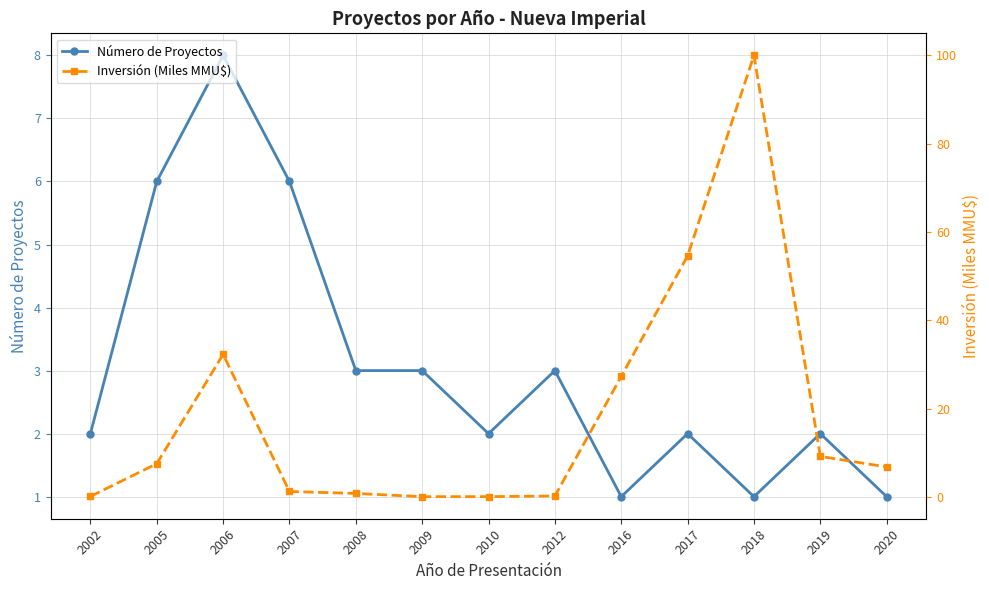

Which series has the widest spread of values?

Inversión (Miles MMU$)